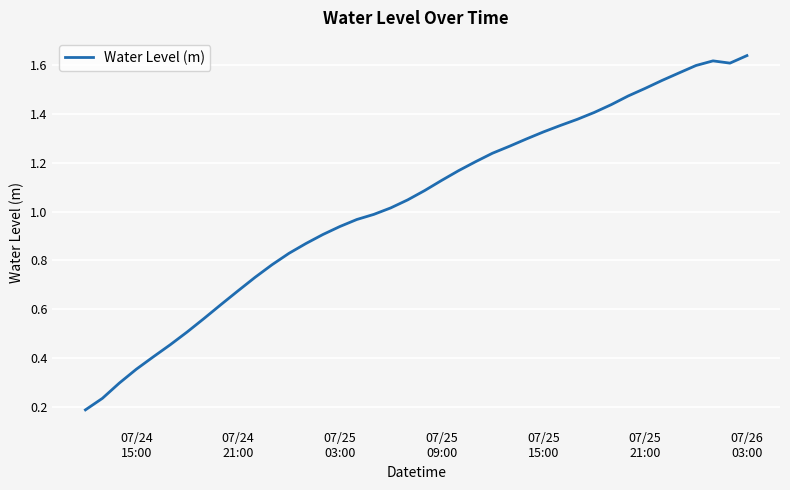

How many points are higher than both their immediate neighbors (excluding endpoints)?

1